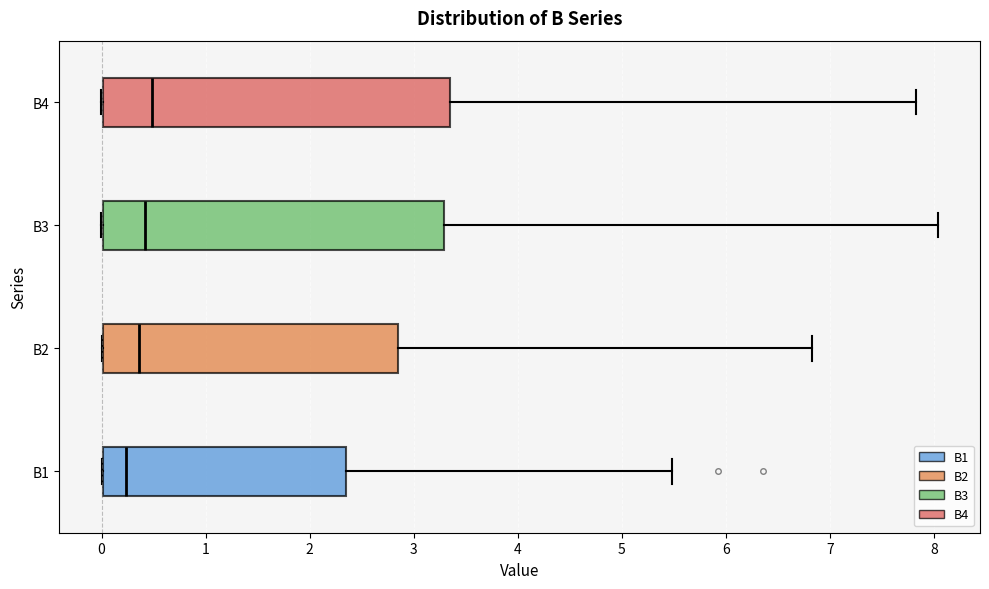

Reading bottom to top, read every box against the x-axis: the position of its median line, the range the box covers, and the ends of its whiskers. The values are not printed on the chart, so give them approximately, as read against the axis.

B1: median 0.2, box 0.0 to 2.3, whiskers 0.0 to 5.5
B2: median 0.4, box 0.0 to 2.9, whiskers 0.0 to 6.8
B3: median 0.4, box 0.0 to 3.3, whiskers 0.0 to 8.0
B4: median 0.5, box 0.0 to 3.3, whiskers 0.0 to 7.8